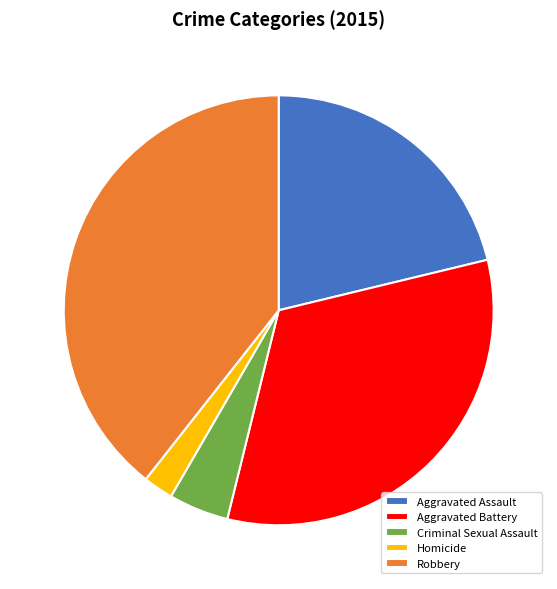

What is the ratio of the value at Aggravated Assault to the value at Aggravated Battery?

0.7